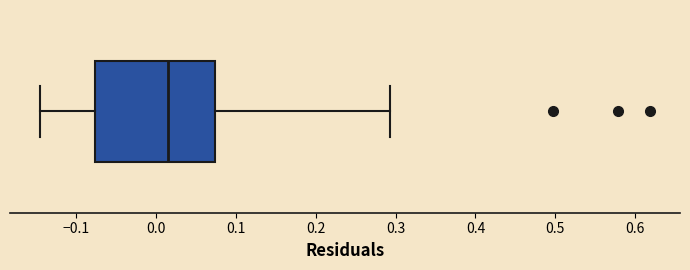

Read this box plot against the x-axis: the position of the median line, the range covered by the box, and the ends of both whiskers. The values are not printed on the chart, so give them approximately, as read against the axis.

median 0.02, box -0.08 to 0.07, whiskers -0.14 to 0.29